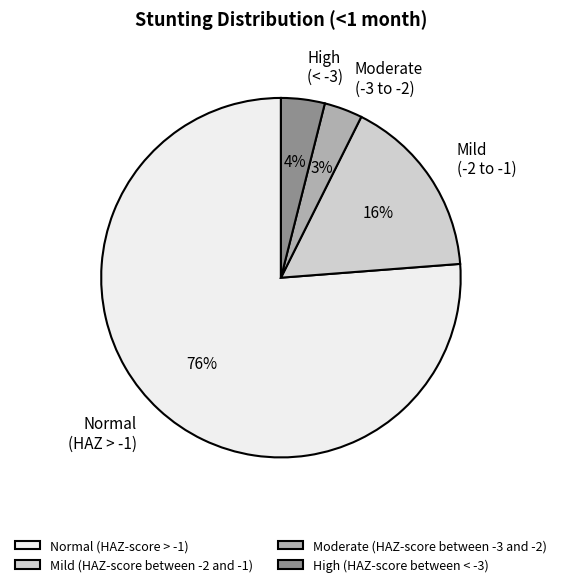

Between Normal (HAZ-score > -1) and High (HAZ-score between < -3), which is larger?

Normal (HAZ-score > -1)